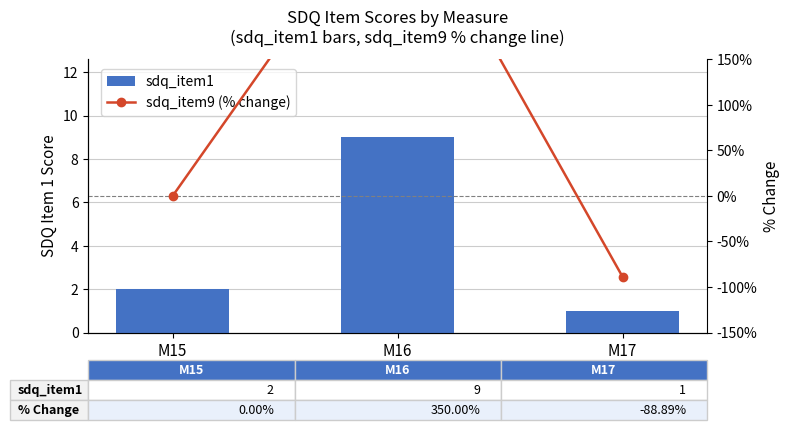

What is the average value of the sdq_item1 series?

4.0